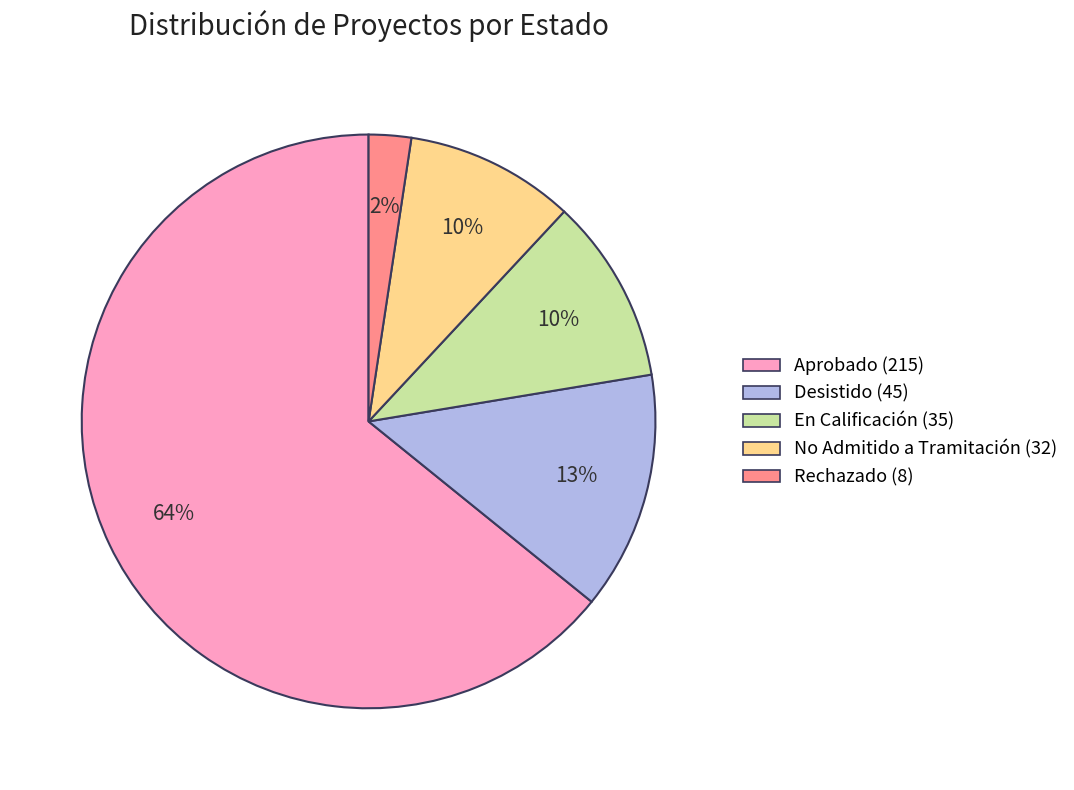

Between En Calificación (35) and Aprobado (215), which is larger?

Aprobado (215)